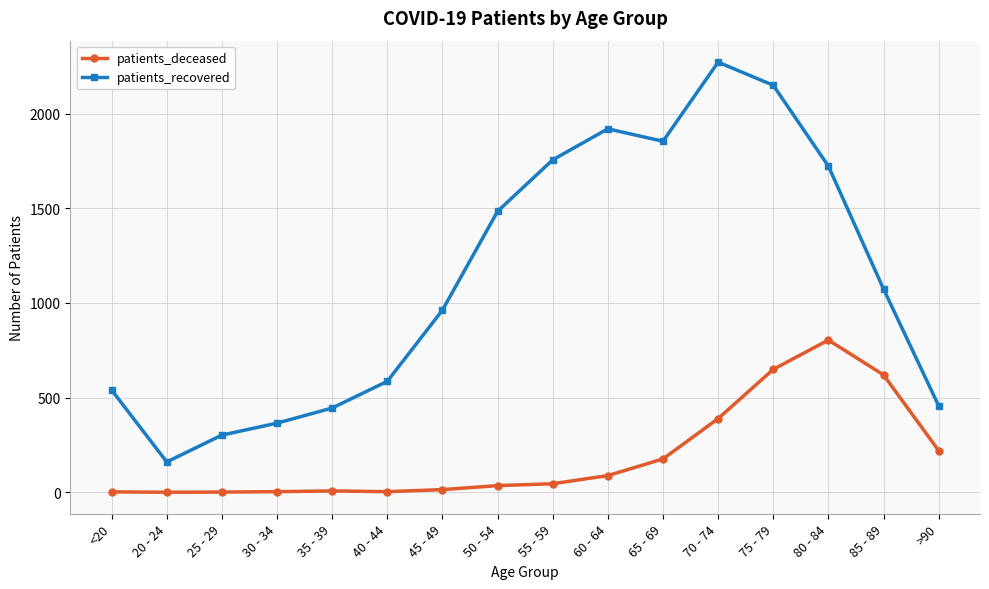

In patients_recovered, how many points are higher than both neighbors (excluding endpoints)?

2